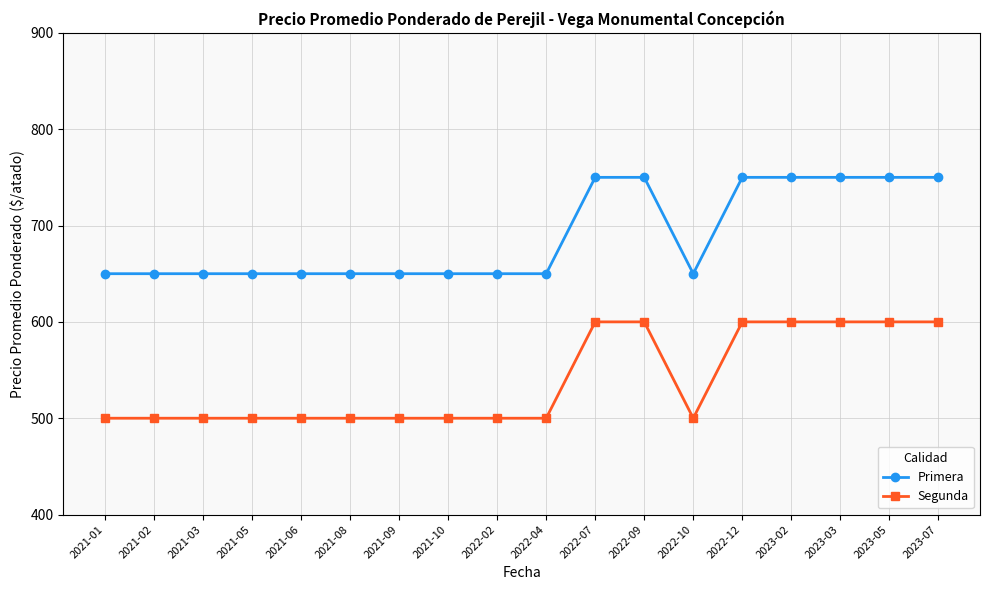

What is the value of the Segunda point at the 3rd from the left?

500